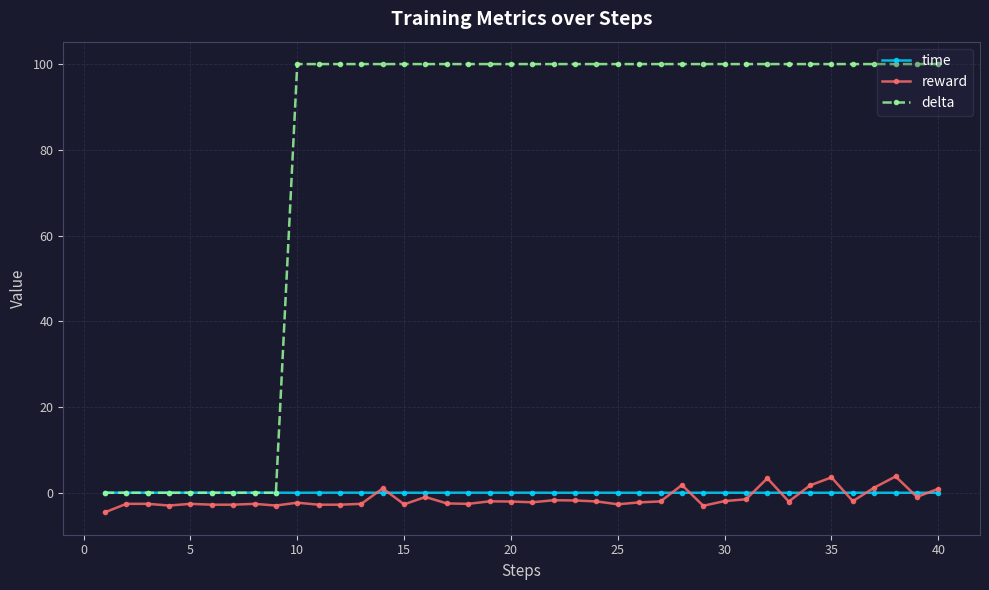

Is this an area chart (filled region under the line)?

No